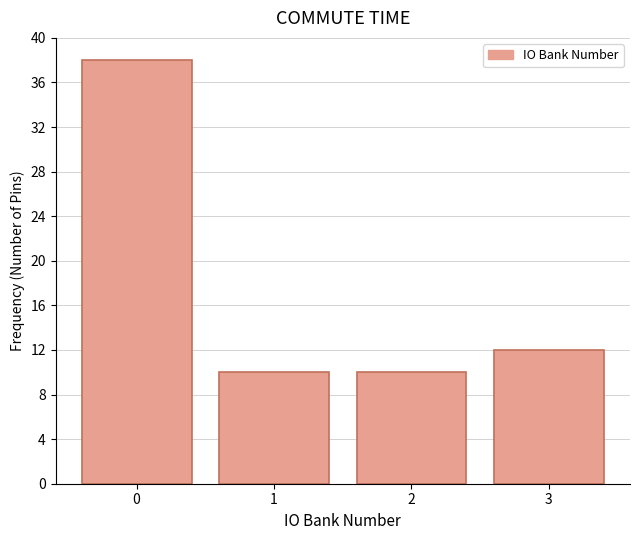

Reading left to right, transcribe all the data shown in this chart.

0=38	1=10	2=10	3=12